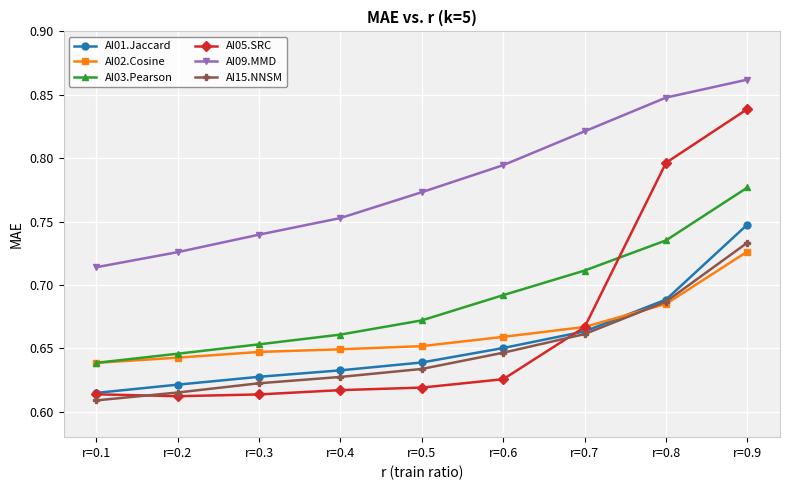

True or false: AI03.Pearson has more than 1 points higher than both neighbors.

False